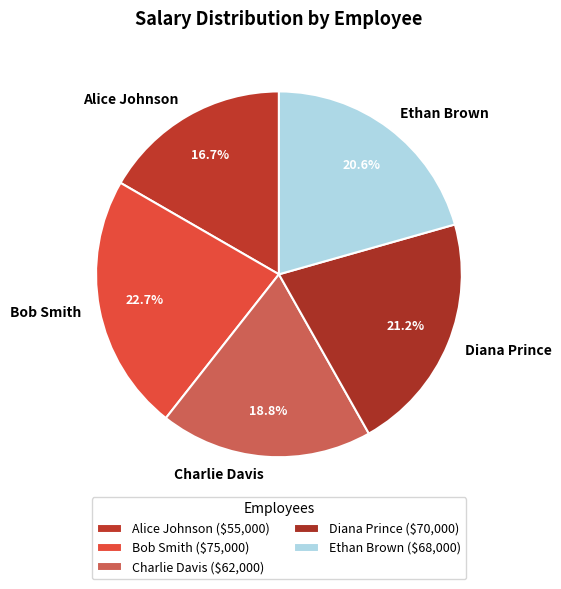

To the nearest percent, what is the average slice percentage?

20%